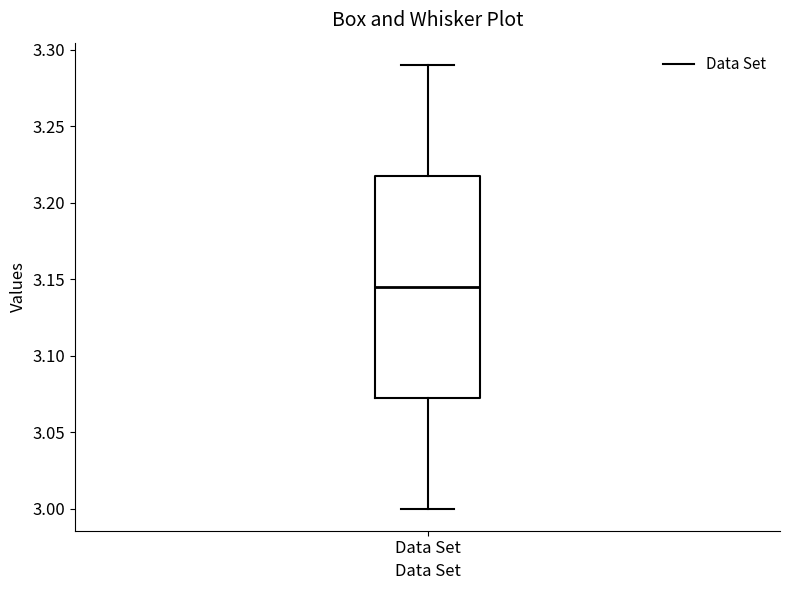

Where is the lower edge of the box for Data Set on the y-axis? The values are not printed on the chart, so give them approximately, as read against the axis.

3.075